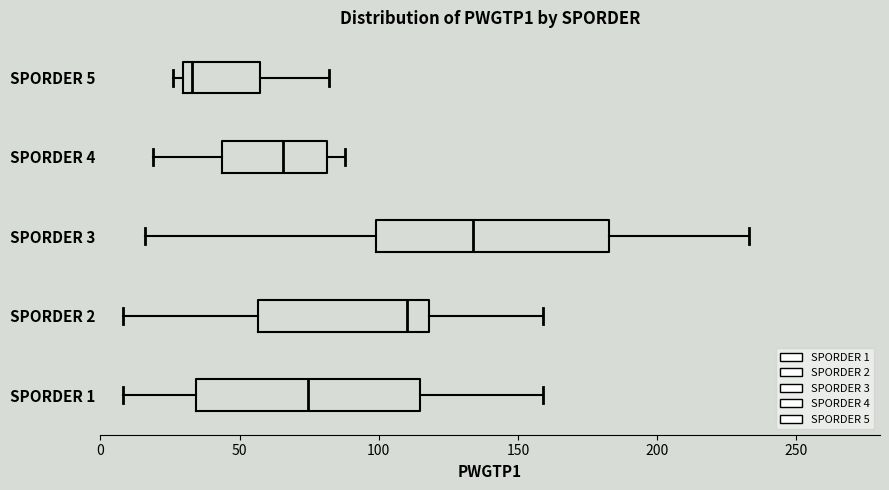

Reading bottom to top, read every box against the x-axis: the position of its median line, the range the box covers, and the ends of its whiskers. The values are not printed on the chart, so give them approximately, as read against the axis.

SPORDER 1: median 75, box 35 to 115, whiskers 10 to 160
SPORDER 2: median 110, box 55 to 120, whiskers 10 to 160
SPORDER 3: median 135, box 100 to 185, whiskers 15 to 235
SPORDER 4: median 65, box 45 to 80, whiskers 20 to 90
SPORDER 5: median 35, box 30 to 60, whiskers 25 to 80